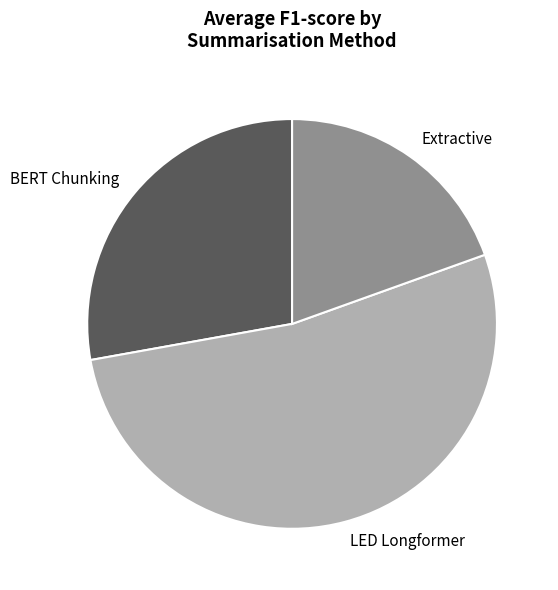

Is the sum of LED Longformer and Extractive greater than half?

Yes